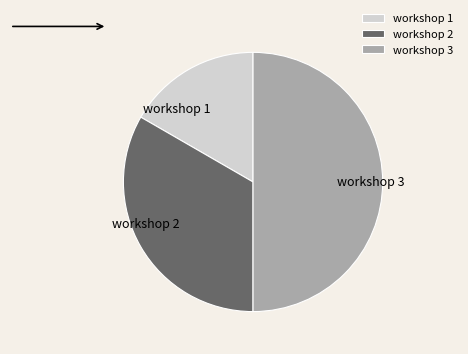

Between workshop 2 and workshop 1, which is larger?

workshop 2